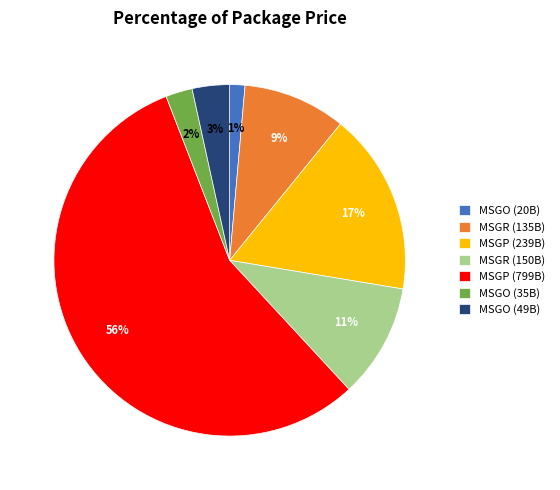

Combined, do MSGO (35B) and MSGO (20B) account for over 50%?

No